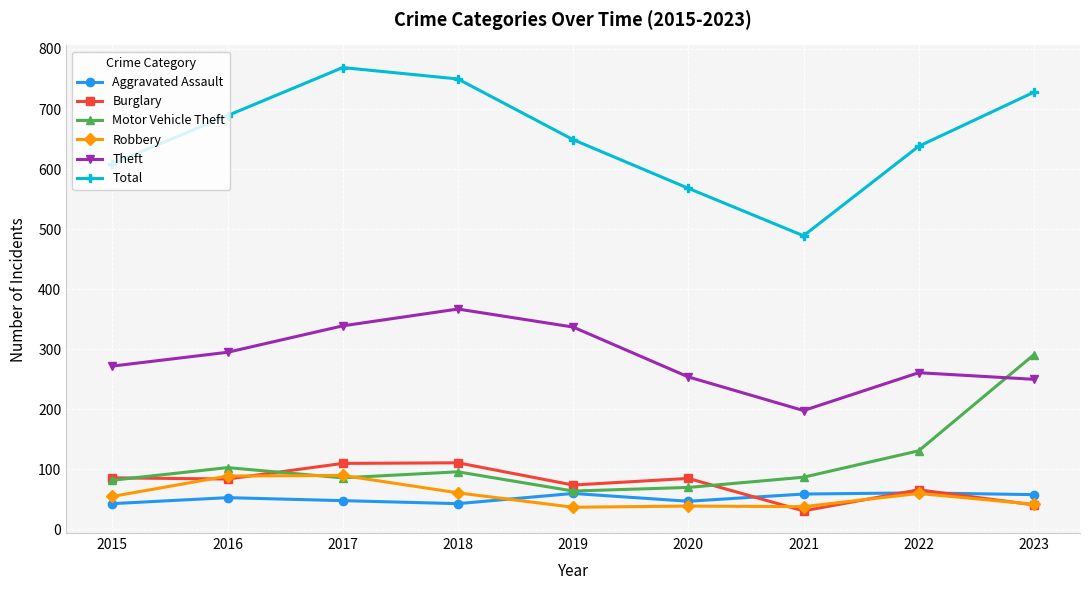

What is the spread (max minus min) of values at 2023?

687